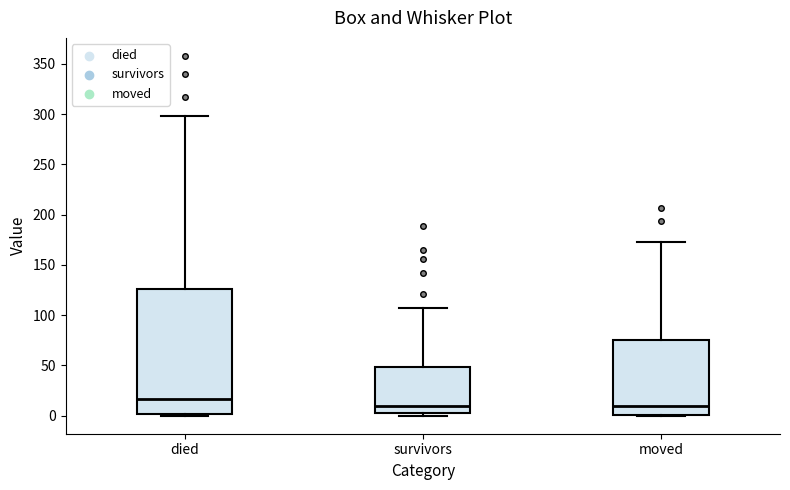

Reading left to right, transcribe this box plot: for each box, give where its median line is, the range the box spans, and where its two whiskers end, as read against the y-axis. The values are not printed on the chart, so give them approximately, as read against the axis.

died: median 15, box 0 to 125, whiskers 0 to 300
survivors: median 10, box 5 to 50, whiskers 0 to 105
moved: median 10, box 0 to 75, whiskers 0 to 175